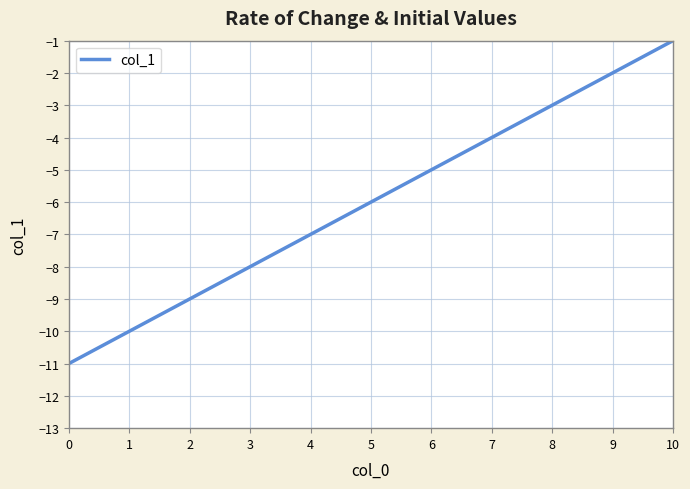

Is it true that the value at 0 is -7?

False